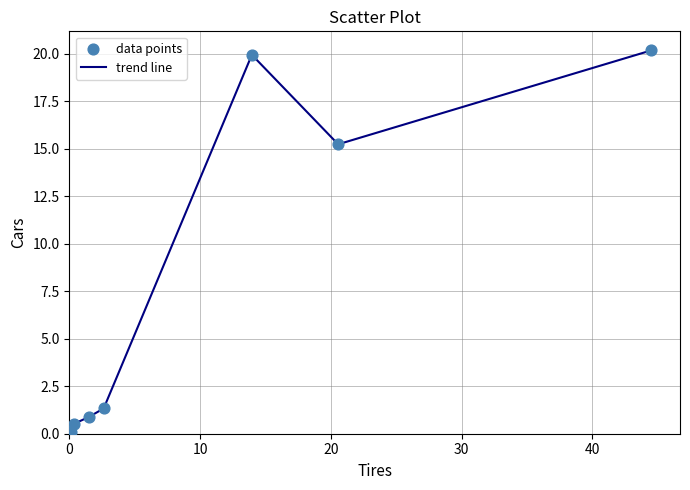

What is the maximum value shown in the chart?

20.2